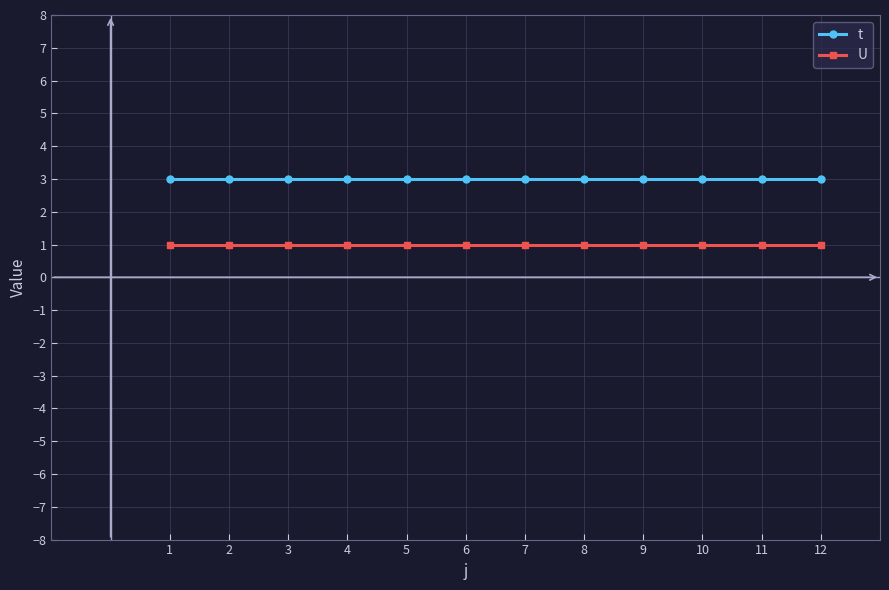

Is the value of U at 9 greater than the value of t at 12?

No